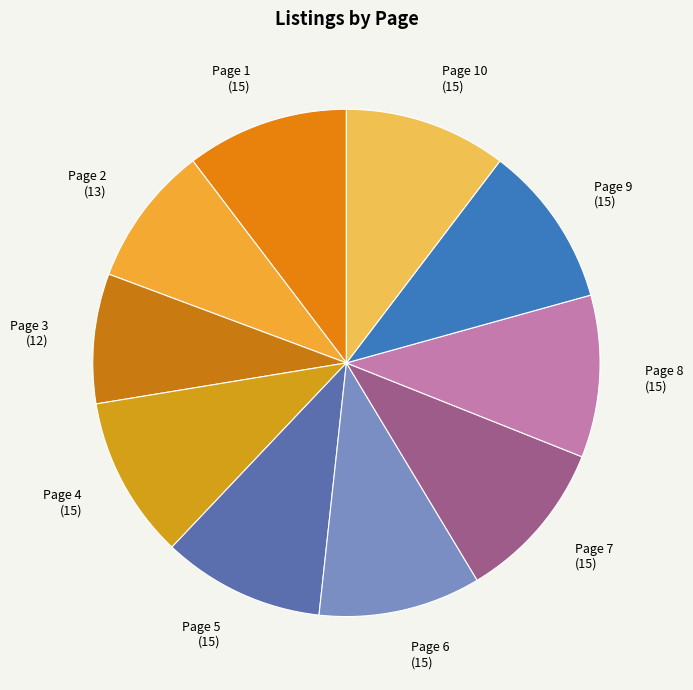

Does any single category account for the majority?

No